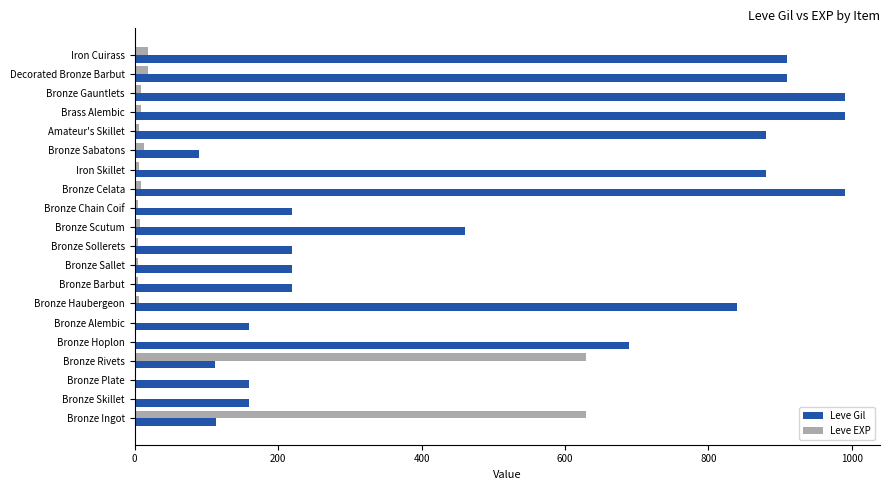

What is the sum of all Leve EXP values?

1386